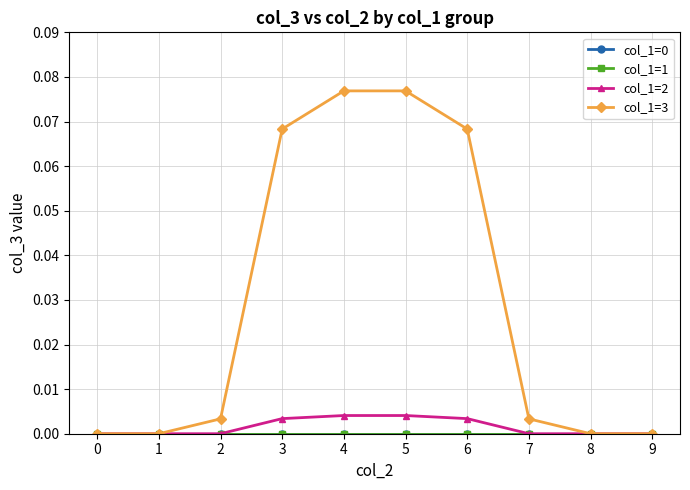

Is this an area chart (filled region under the line)?

No